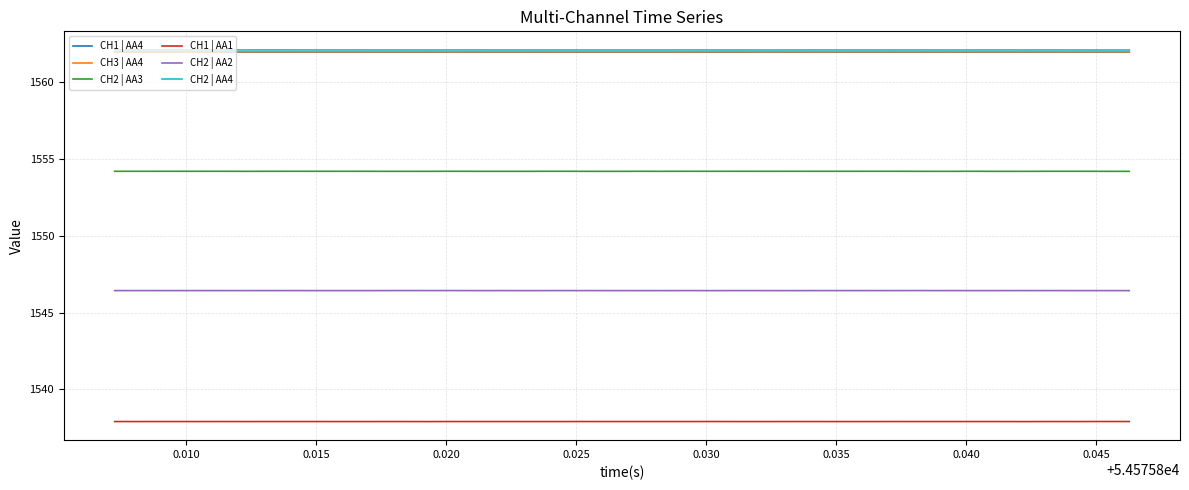

In CH1 | AA1, how many points are lower than both neighbors (excluding endpoints)?

14